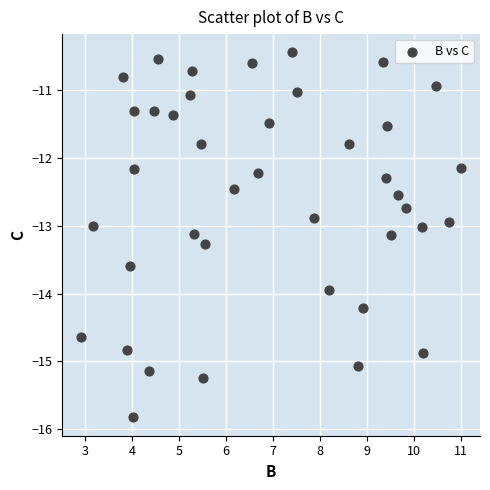

What is the range of Y values (max minus min)?

5.4